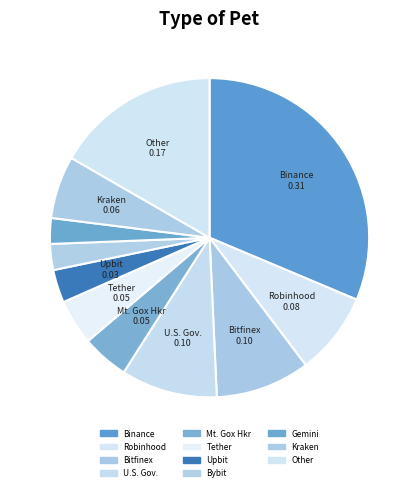

Count the number of slices in the pie.

11